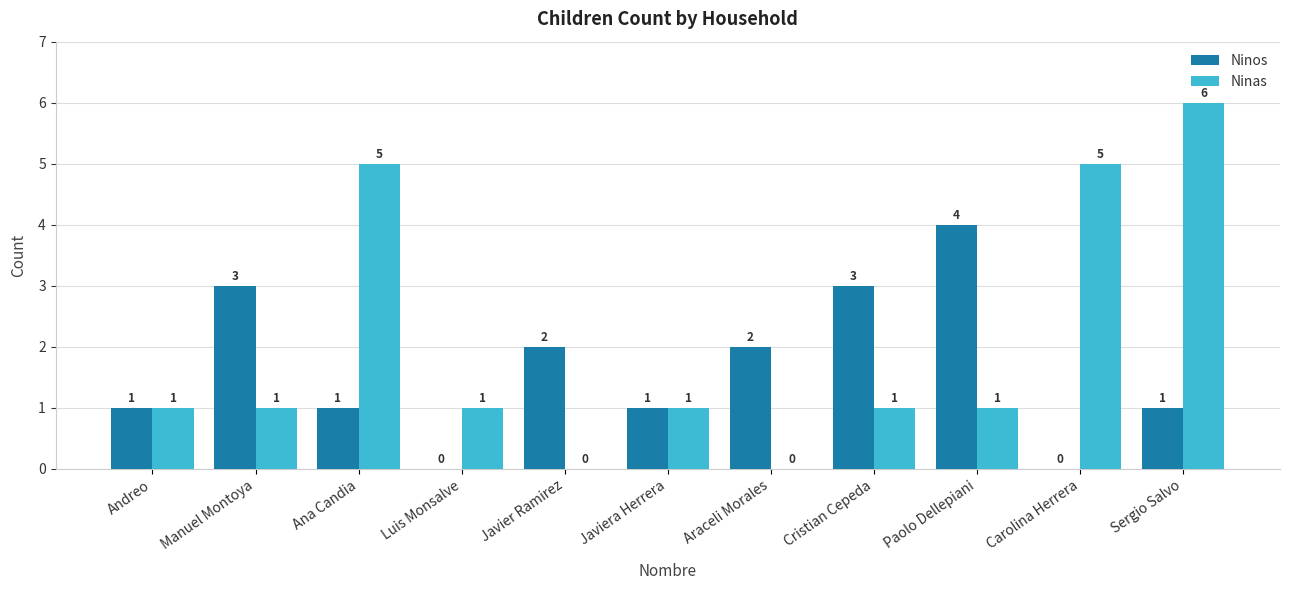

Which label corresponds to the largest value in the chart?

Sergio Salvo